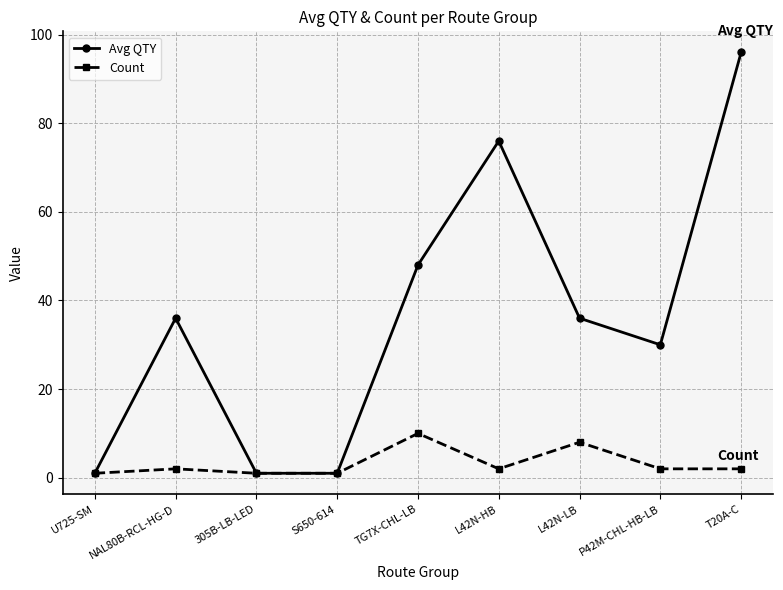

How many interior local peaks does the Avg QTY series have?

2